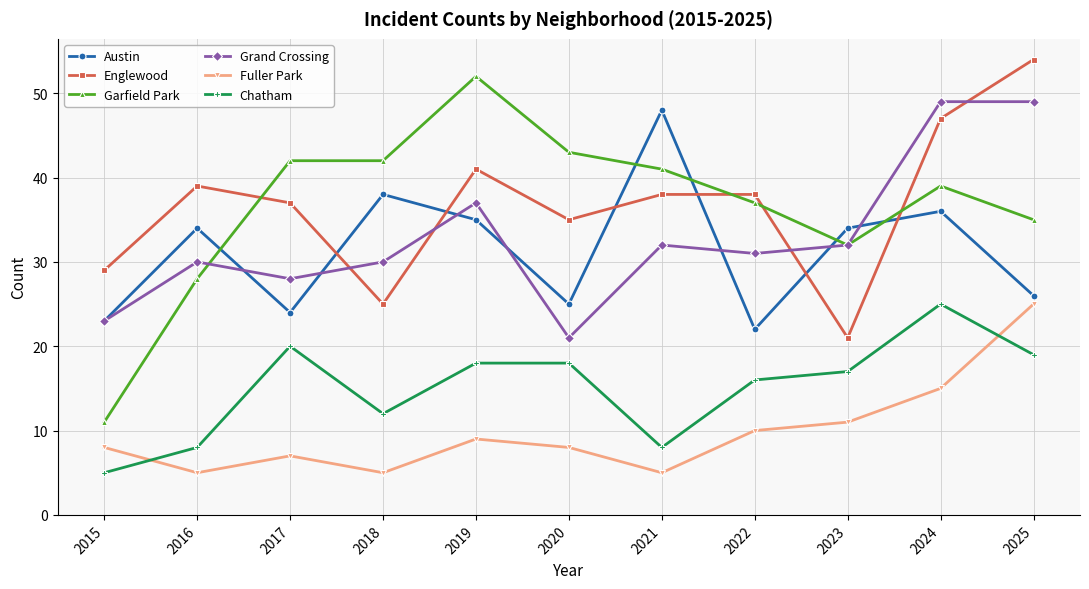

What is the difference between the highest and lowest values at 2017?

35